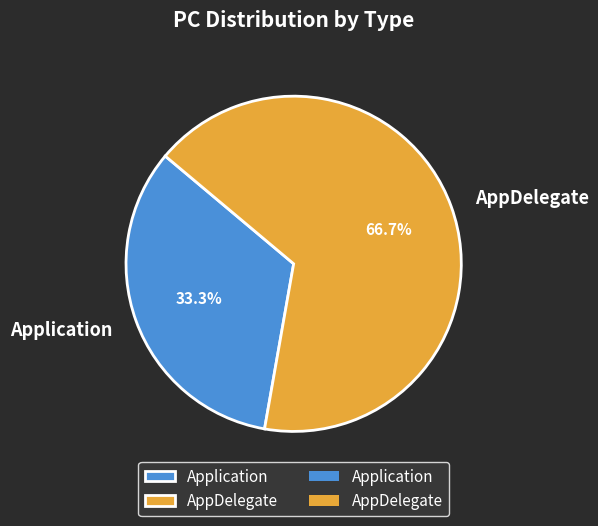

To the nearest percent, what portion does AppDelegate represent?

67%